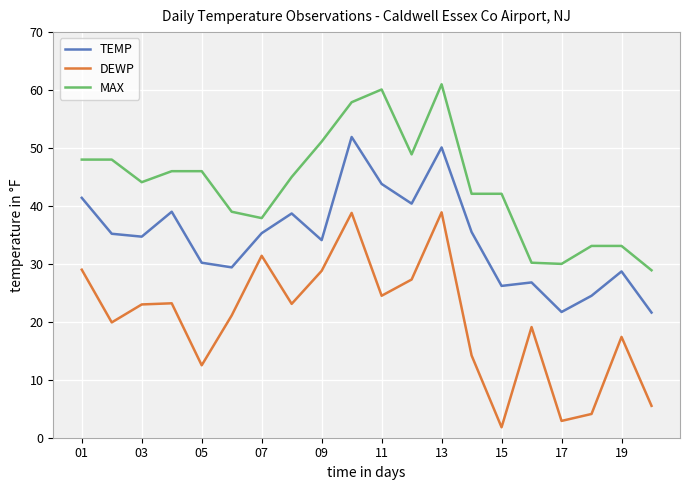

Rank the series by their maximum value, from lowest to highest.

DEWP, TEMP, MAX